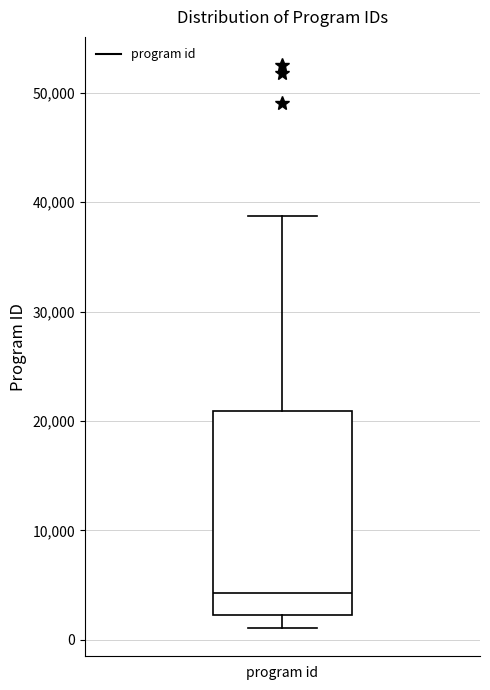

Read this box plot against the y-axis: the position of the median line, the range covered by the box, and the ends of both whiskers. The values are not printed on the chart, so give them approximately, as read against the axis.

median 4000, box 2000 to 21000, whiskers 1000 to 39000